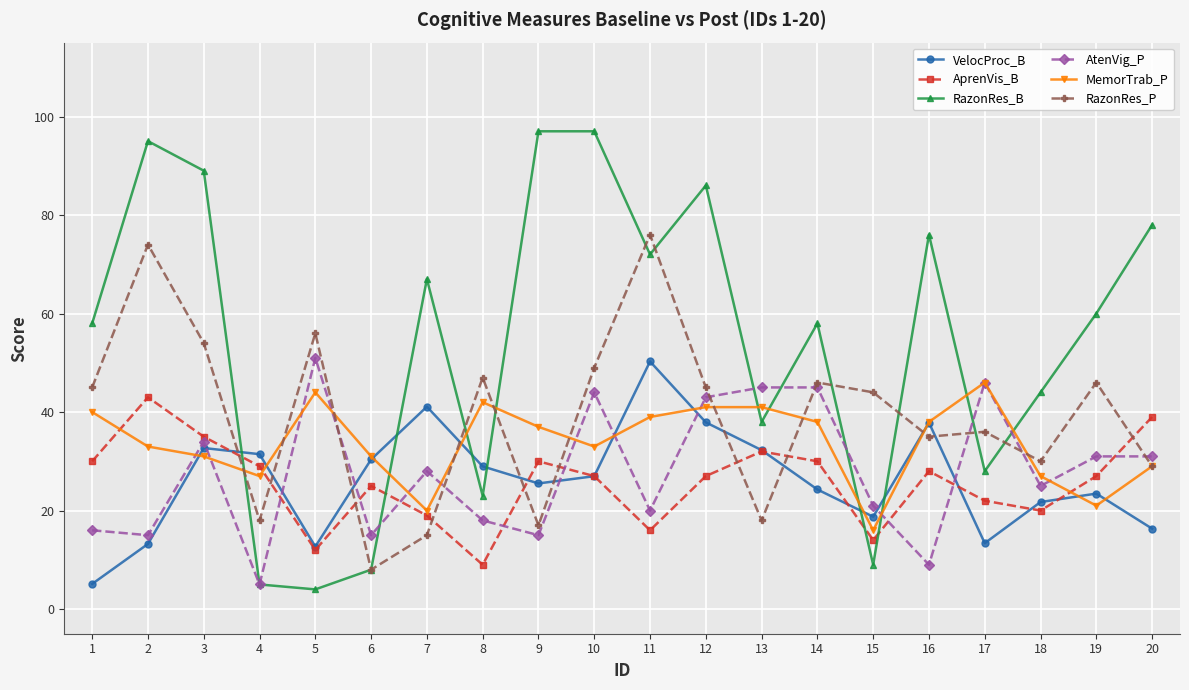

At how many categories does at least one series exceed 9?

20